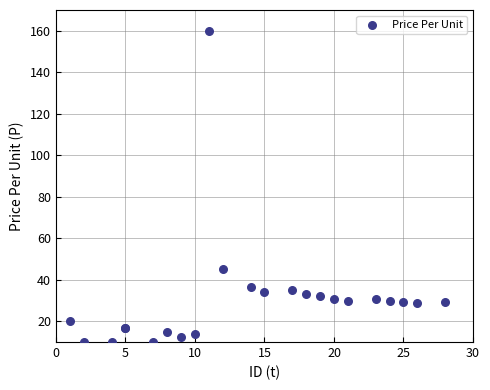

What Y value in the scatter plot is closest to 85?

45.0